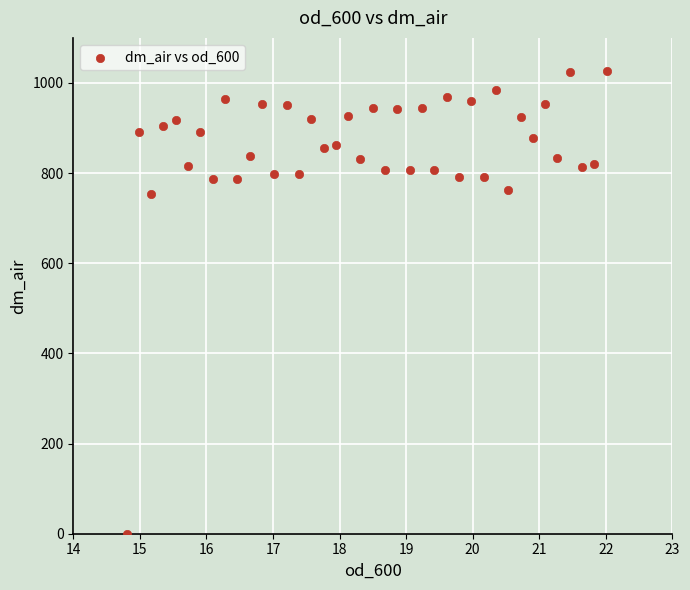

What is the range of X values (max minus min)?

7.2